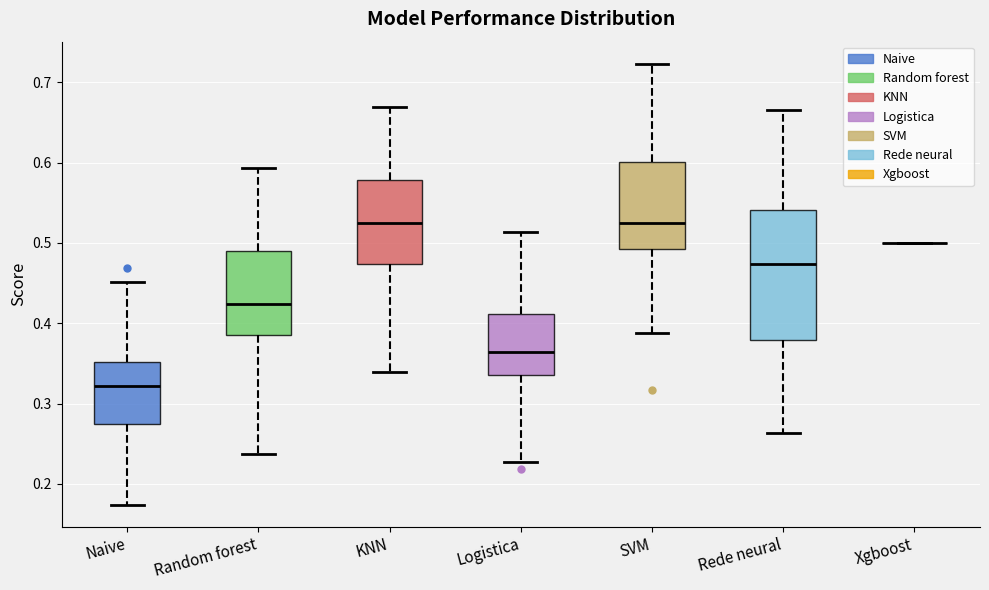

Reading left to right, transcribe this box plot: for each box, give where its median line is, the range the box spans, and where its two whiskers end, as read against the y-axis. The values are not printed on the chart, so give them approximately, as read against the axis.

Naive: median 0.32, box 0.27 to 0.35, whiskers 0.17 to 0.45
Random forest: median 0.42, box 0.39 to 0.49, whiskers 0.24 to 0.59
KNN: median 0.52, box 0.47 to 0.58, whiskers 0.34 to 0.67
Logistica: median 0.36, box 0.34 to 0.41, whiskers 0.23 to 0.51
SVM: median 0.52, box 0.49 to 0.60, whiskers 0.39 to 0.72
Rede neural: median 0.47, box 0.38 to 0.54, whiskers 0.26 to 0.67
Xgboost: box collapsed to a line at 0.50, whiskers 0.50 to 0.50